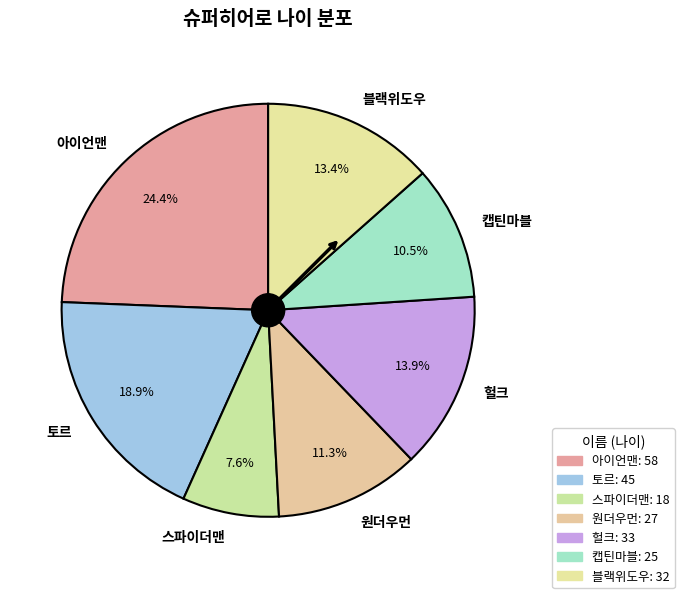

What is the largest slice in the pie chart?

아이언맨